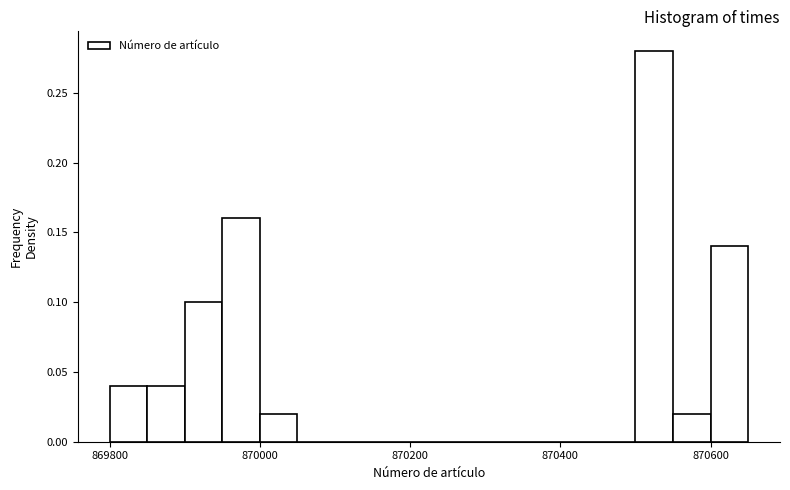

Around what value on the x-axis is the tallest bar? Give the approximate position of its centre, as read against the axis.

870520